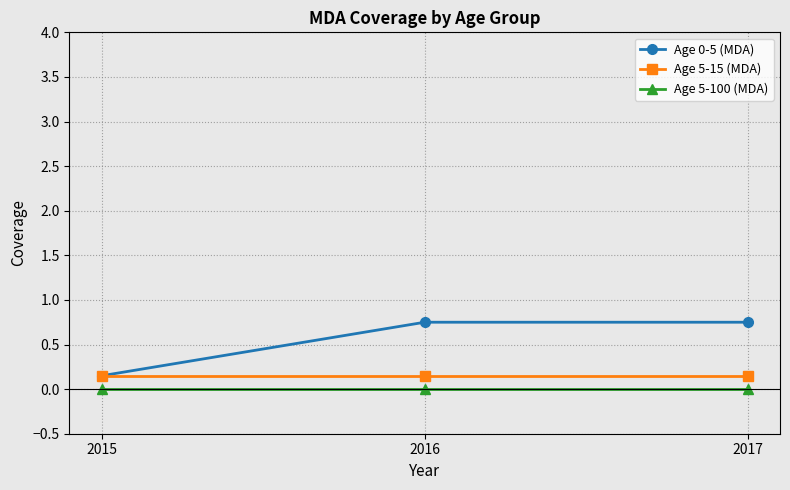

What is the total value across all series at 2017?

0.9